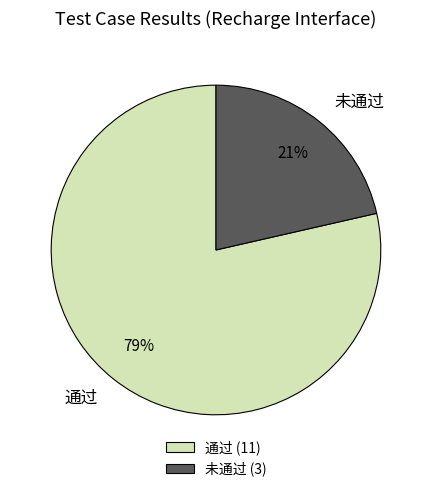

Rank the categories by value from highest to lowest.

通过, 未通过